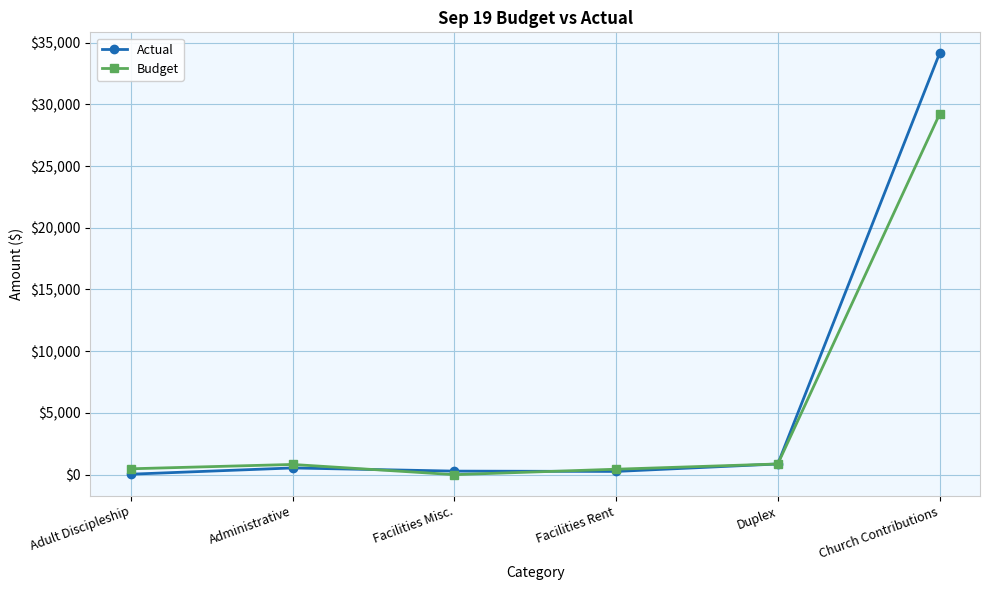

True or false: Budget and Actual cross at least once.

True